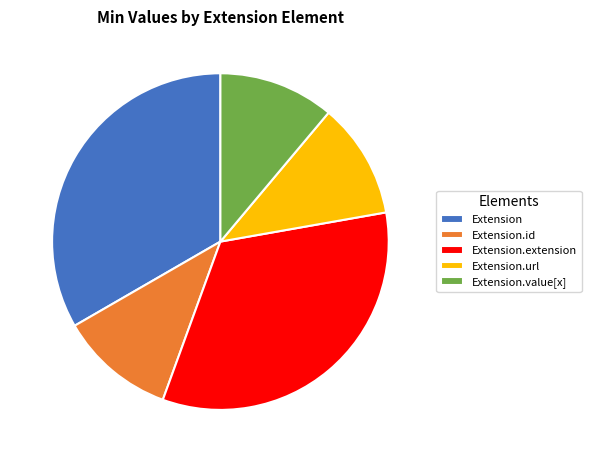

How many slices are in this pie chart?

5